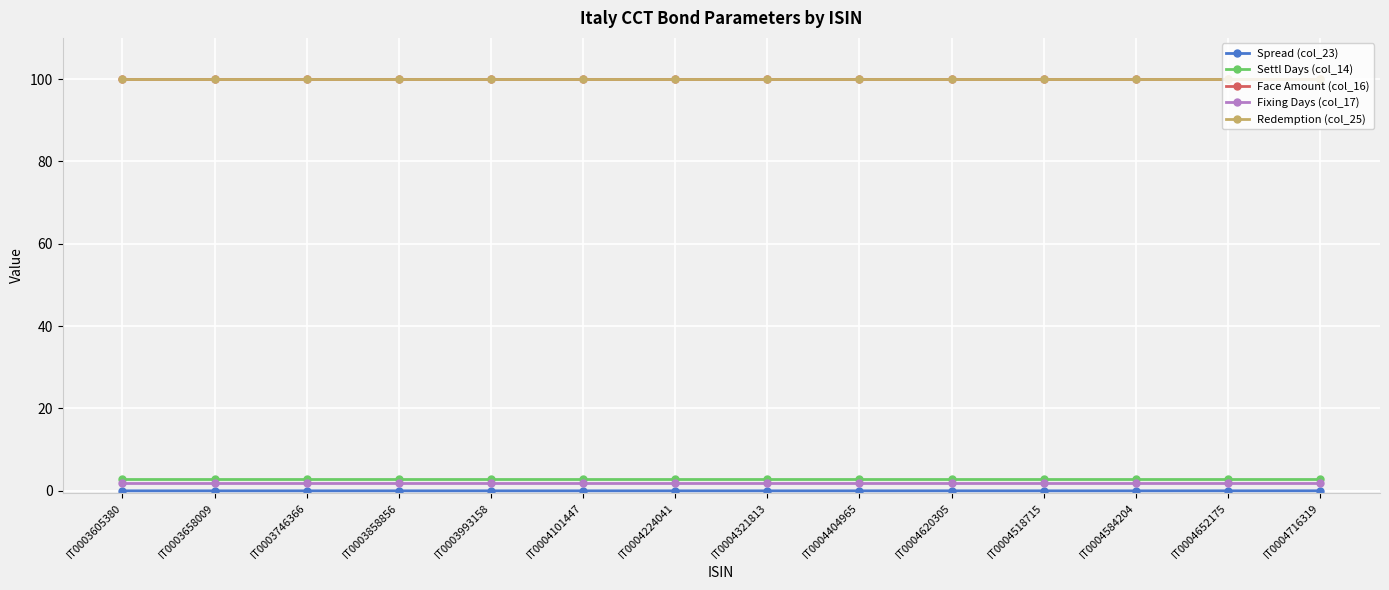

Does the chart have visible grid lines?

Yes